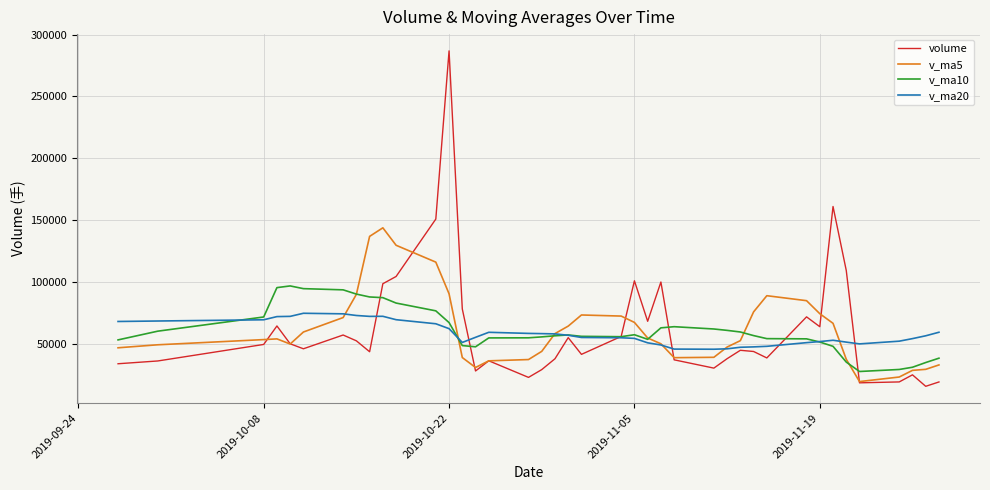

Which series has the widest spread of values?

volume